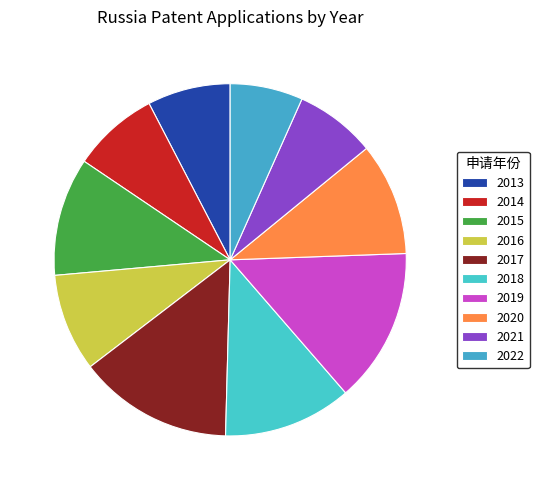

Which slice is the smallest?

2022